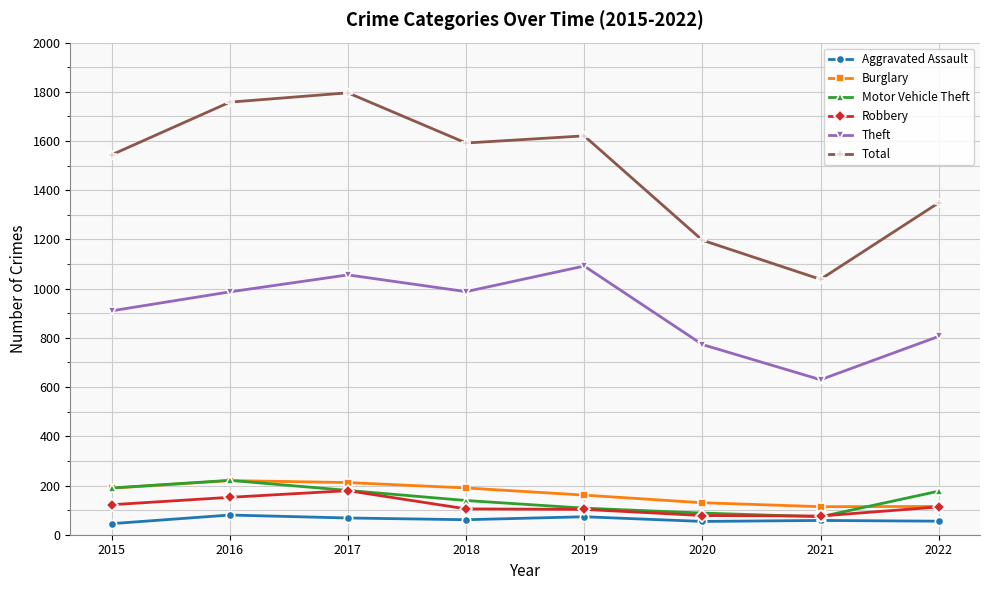

The Burglary series shows 190 at 2018. True or false?

True